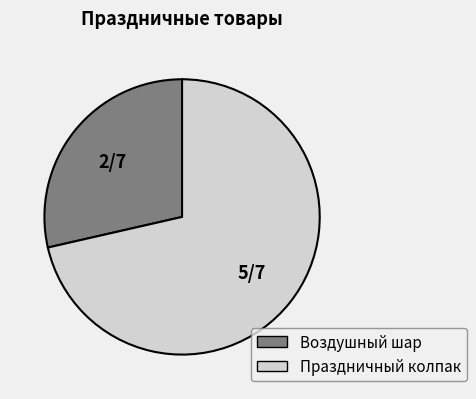

Is Праздничный колпак the majority of the pie?

Yes